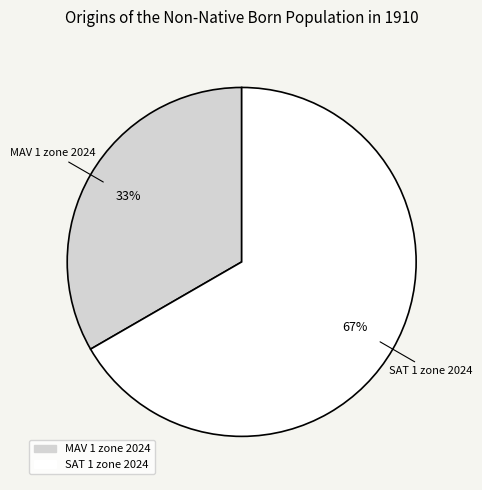

Which has a higher value, SAT 1 zone 2024 or MAV 1 zone 2024?

SAT 1 zone 2024